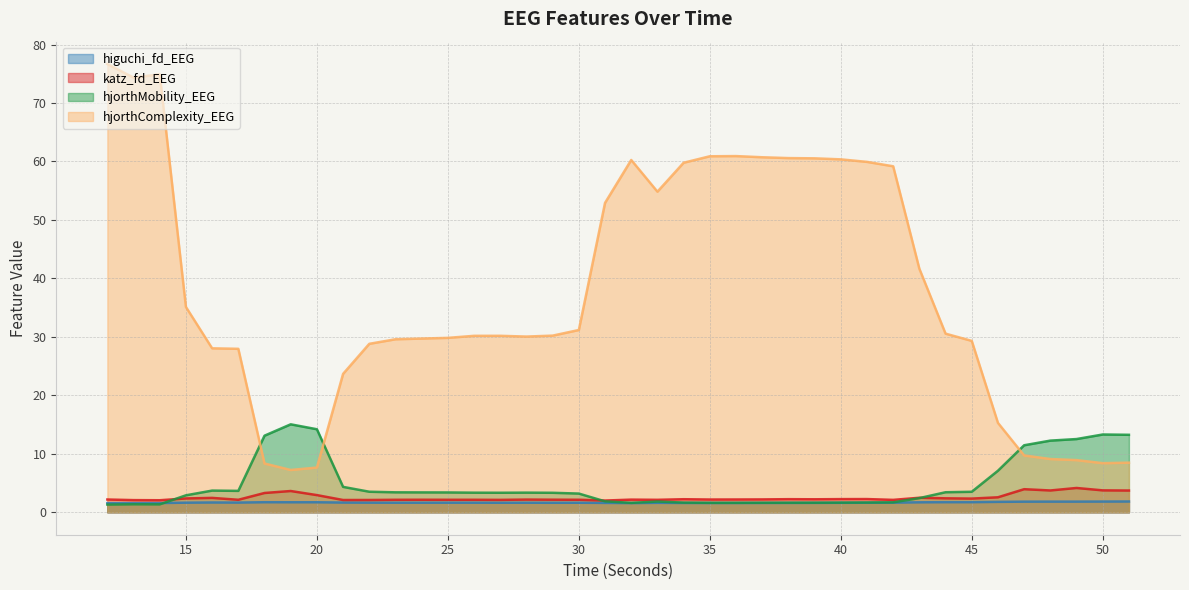

Reading left to right, what are all the values shown in this chart?

higuchi_fd_EEG: 1.6	1.6	1.6	1.6	1.7	1.7	1.7	1.7	1.7	1.7	1.7	1.6	1.6	1.6	1.6	1.6	1.6	1.6	1.6	1.6	1.6	1.6	1.6	1.6	1.6	1.6	1.6	1.6	1.6	1.6	1.7	1.7	1.7	1.7	1.8	1.8	1.8	1.8	1.8	1.8
katz_fd_EEG: 2.2	2.1	2.1	2.4	2.5	2.1	3.3	3.6	2.9	2.1	2.1	2.1	2.1	2.1	2.1	2.1	2.2	2.2	2.1	2.0	2.2	2.1	2.2	2.2	2.2	2.2	2.2	2.2	2.3	2.3	2.1	2.5	2.4	2.3	2.6	4.0	3.7	4.2	3.8	3.7
hjorthMobility_EEG: 1.3	1.4	1.4	2.9	3.7	3.7	13.1	15.0	14.2	4.3	3.5	3.4	3.4	3.4	3.4	3.3	3.4	3.3	3.2	1.9	1.6	1.8	1.7	1.6	1.6	1.6	1.6	1.6	1.7	1.7	1.7	2.4	3.4	3.5	7.1	11.5	12.3	12.5	13.3	13.3
hjorthComplexity_EEG: 76.7	74.3	74.9	35.1	28.0	28.0	8.3	7.2	7.7	23.7	28.8	29.6	29.7	29.8	30.2	30.2	30.1	30.2	31.2	52.9	60.3	54.8	59.8	60.9	60.9	60.7	60.6	60.5	60.4	59.9	59.2	41.7	30.6	29.3	15.3	9.7	9.1	8.9	8.4	8.5